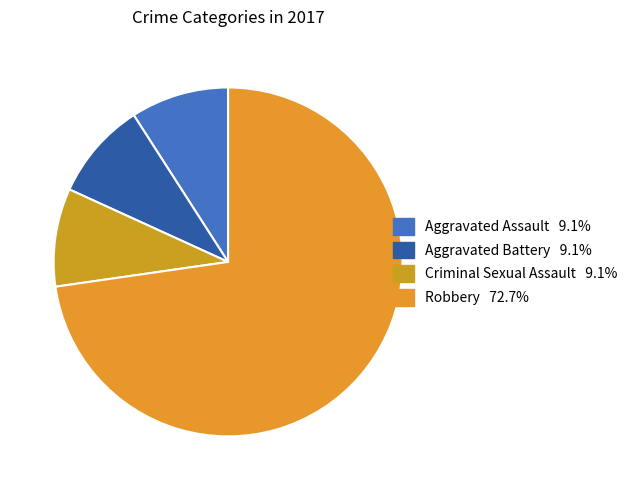

How many segments does this pie chart have?

4